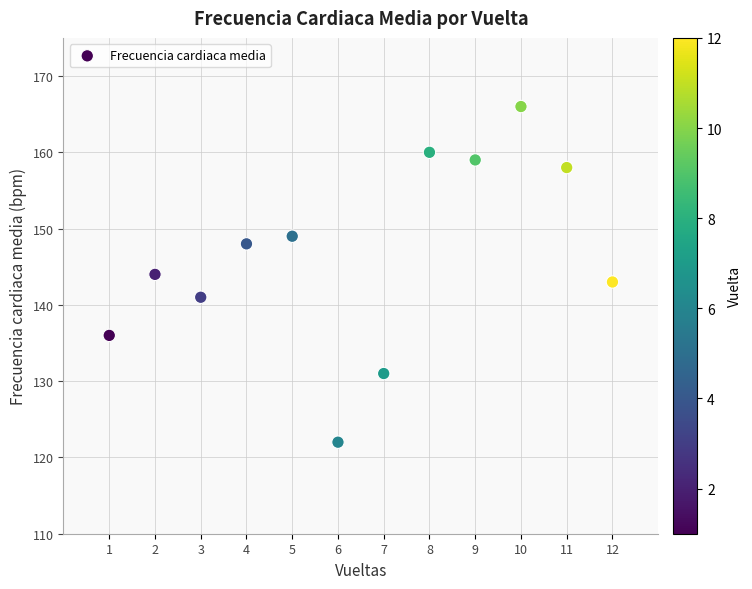

What is the range of Y values (max minus min)?

44